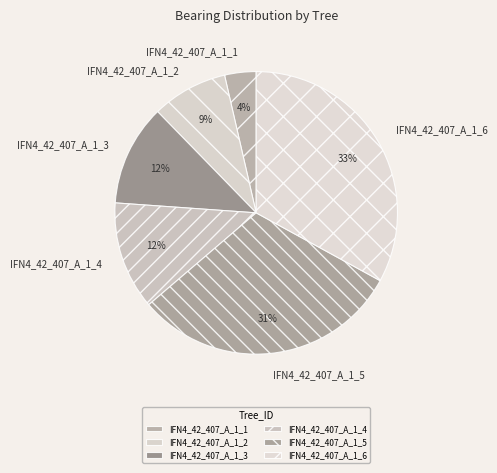

Combined, do IFN4_42_407_A_1_5 and IFN4_42_407_A_1_6 account for over 50%?

Yes